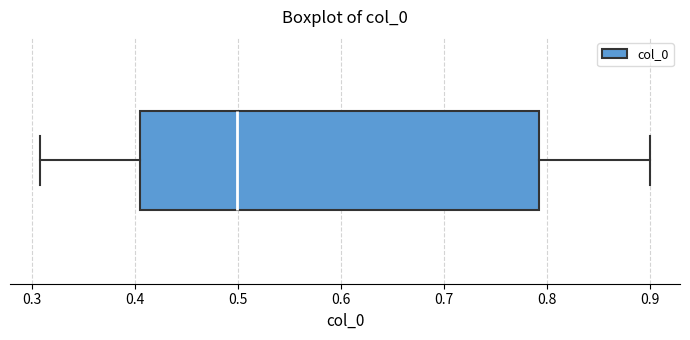

Transcribe this box plot: give where the median line is, the range the box spans, and where the two whiskers end, as read against the x-axis. The values are not printed on the chart, so give them approximately, as read against the axis.

median 0.50, box 0.40 to 0.79, whiskers 0.31 to 0.90